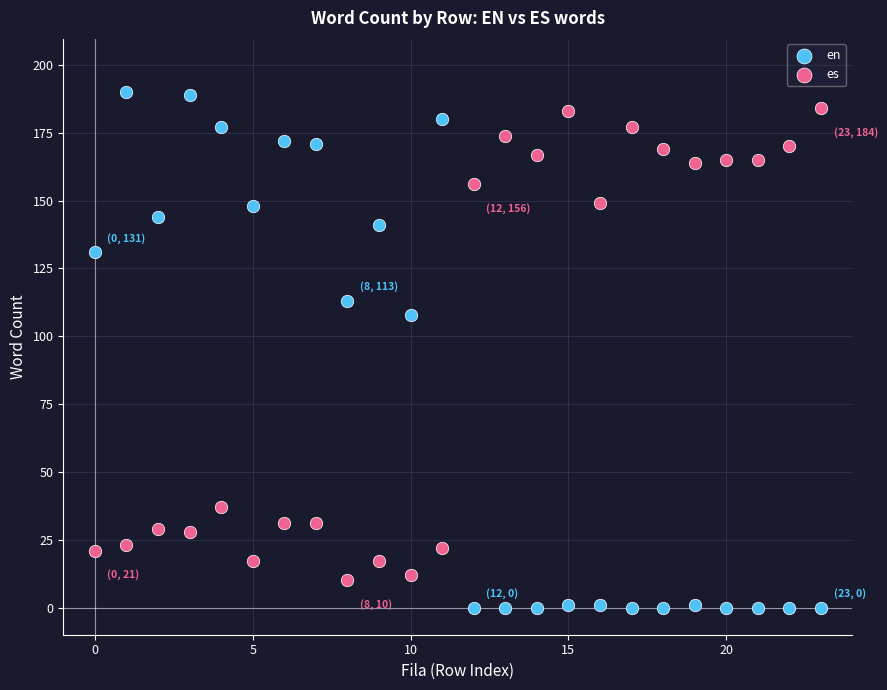

Which series reaches the minimum Y coordinate?

en